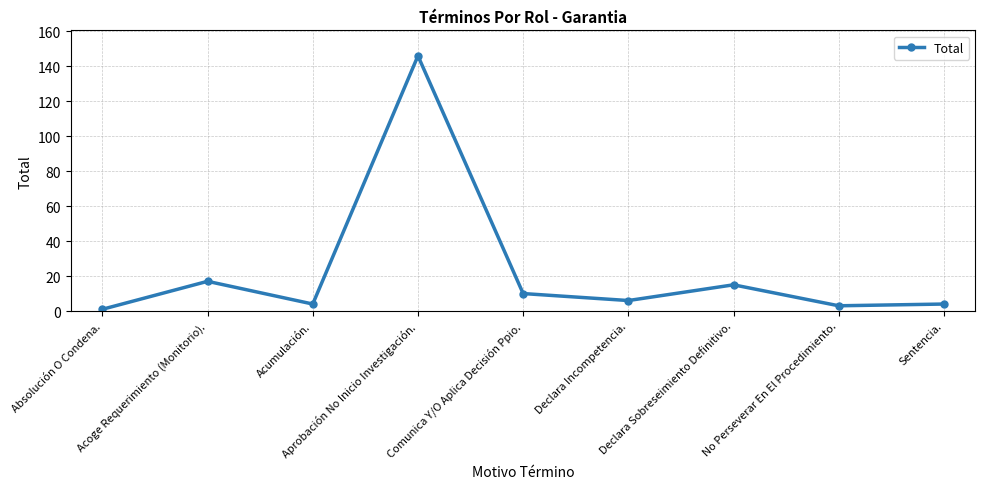

True or false: the data has more than 2 interior local peaks.

True